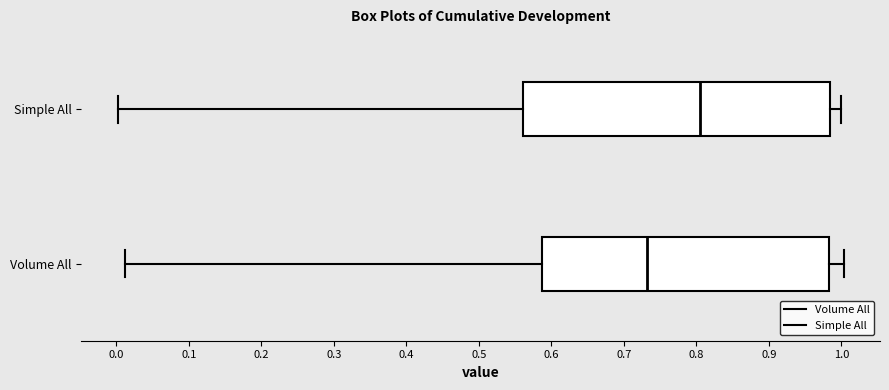

Which box's median line is the furthest to the left?

Volume All